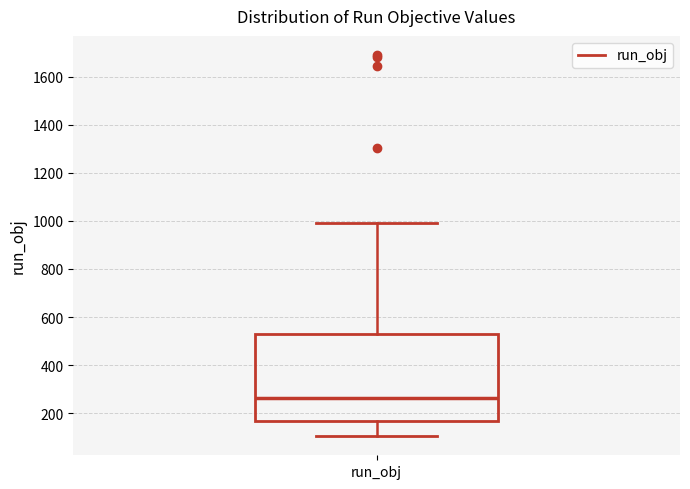

Read this box plot against the y-axis: the position of the median line, the range covered by the box, and the ends of both whiskers. The values are not printed on the chart, so give them approximately, as read against the axis.

median 260, box 160 to 540, whiskers 100 to 1000